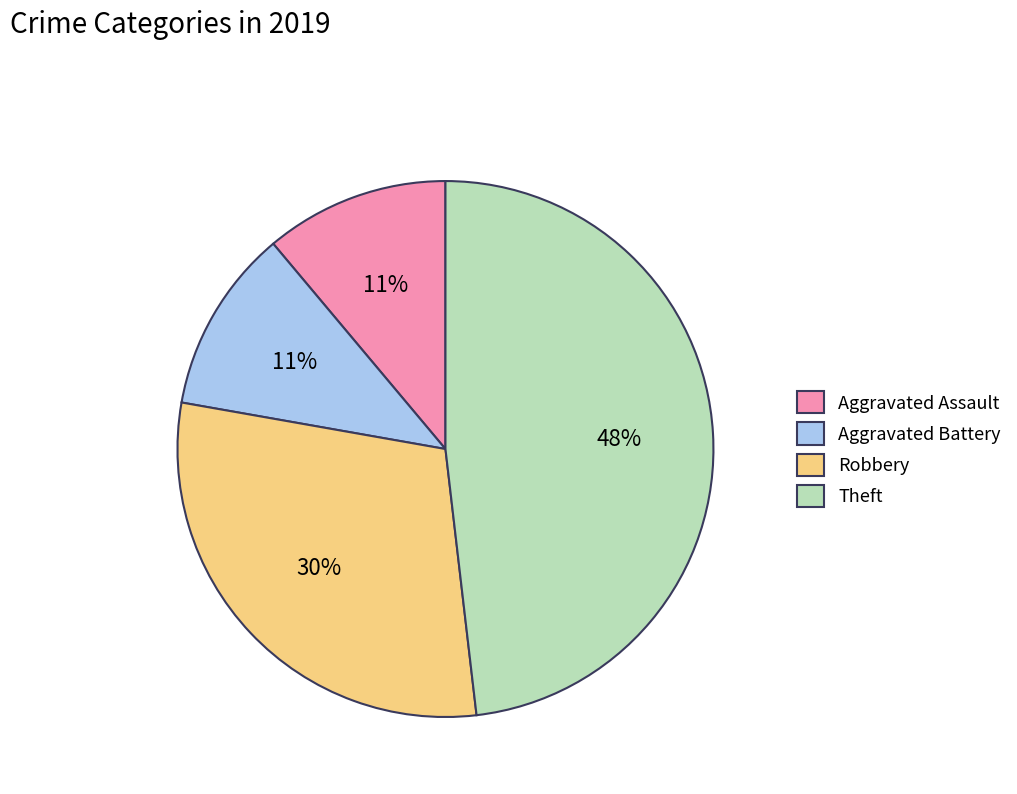

True or false: Theft accounts for 48% of the total.

True